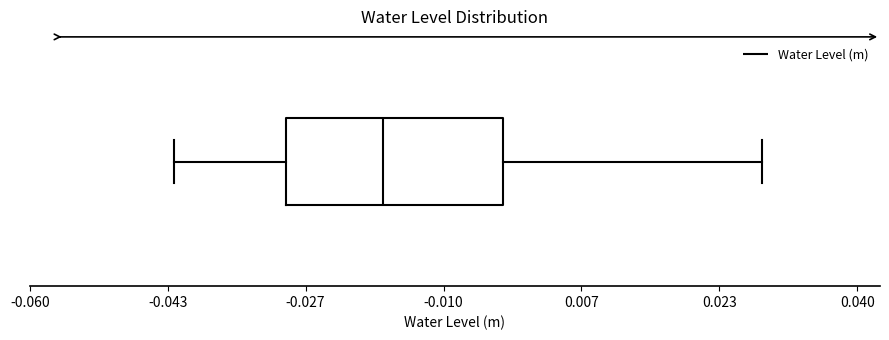

Read this box plot against the x-axis: the position of the median line, the range covered by the box, and the ends of both whiskers. The values are not printed on the chart, so give them approximately, as read against the axis.

median -0.018, box -0.030 to -0.002, whiskers -0.042 to 0.028